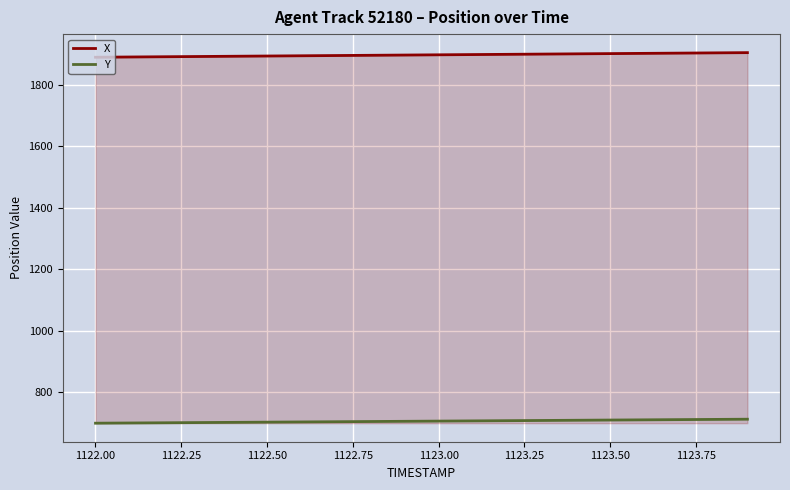

True or false: Y and X intersect in this chart.

False